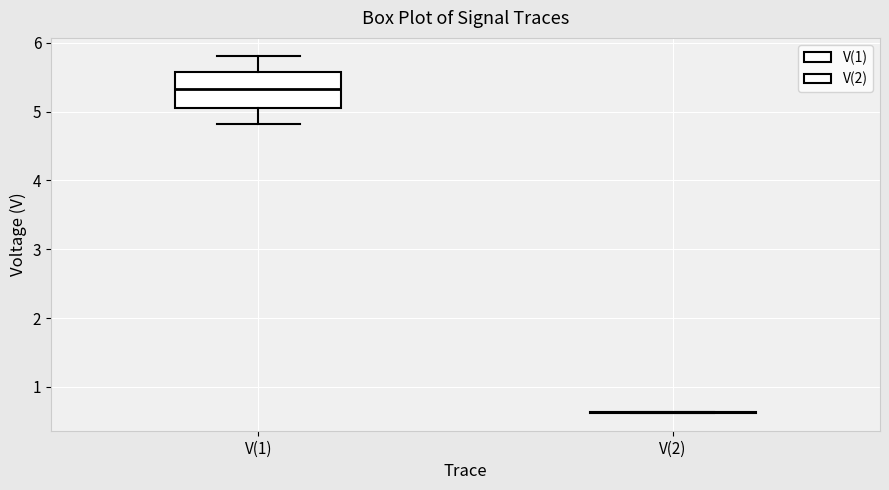

Which box is the tallest, from its lower edge to its upper edge?

V(1)